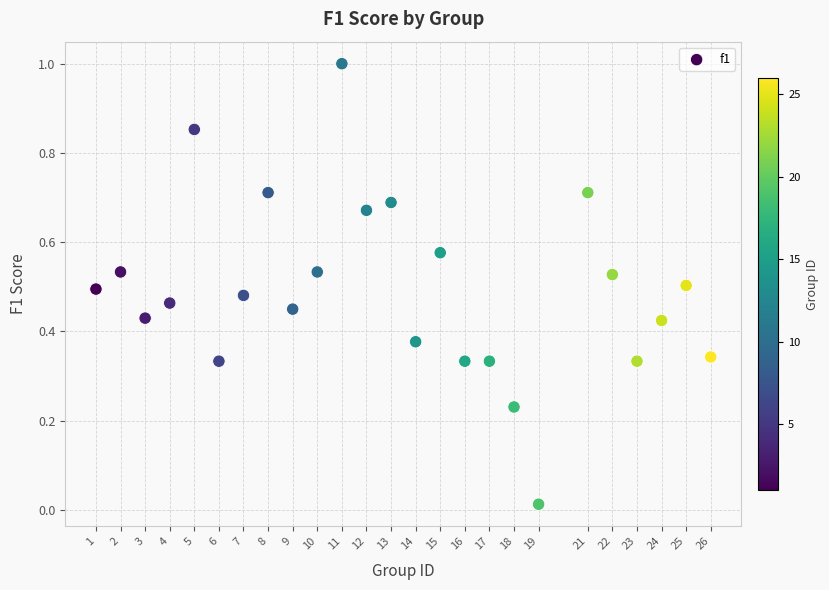

What is the range of X values (max minus min)?

25.0